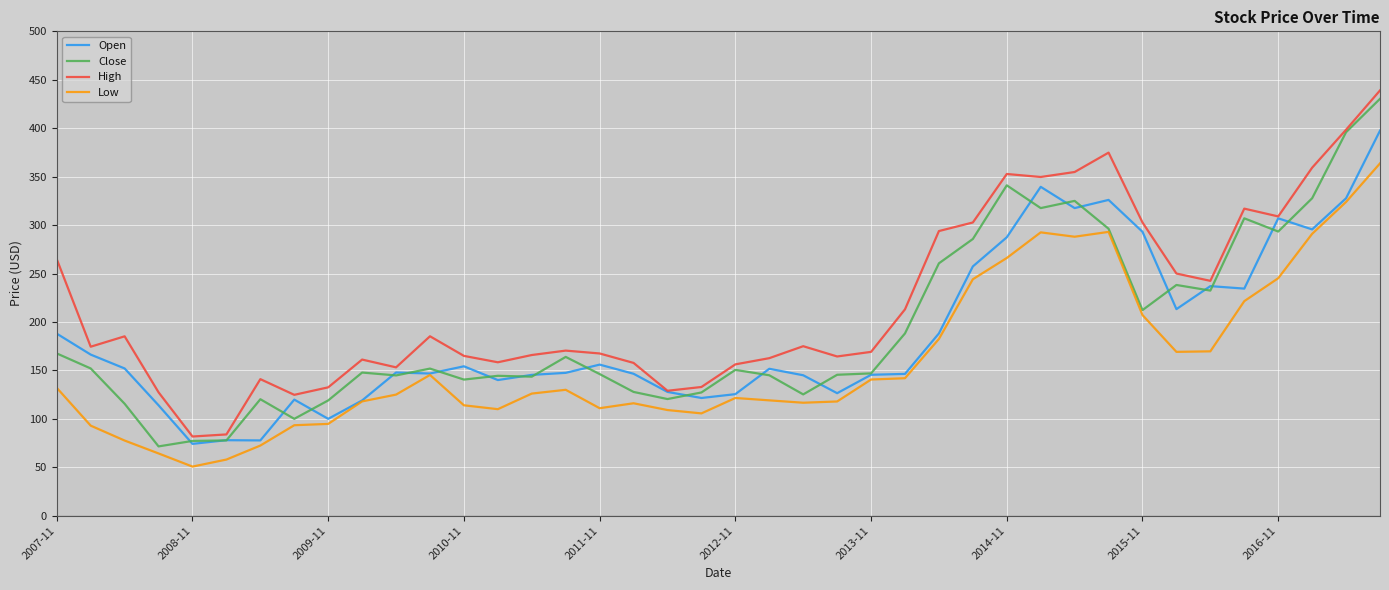

What is the greatest value displayed?

439.0